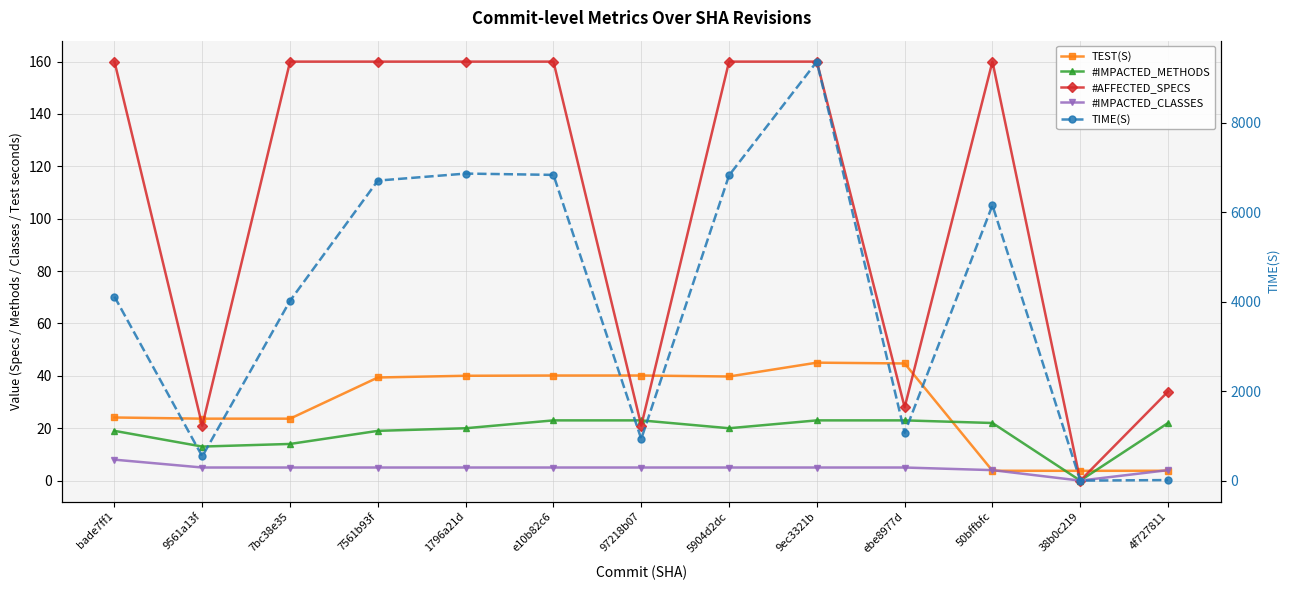

Rank the series at 1796a21d from highest to lowest value.

TIME(S), #AFFECTED_SPECS, TEST(S), #IMPACTED_METHODS, #IMPACTED_CLASSES